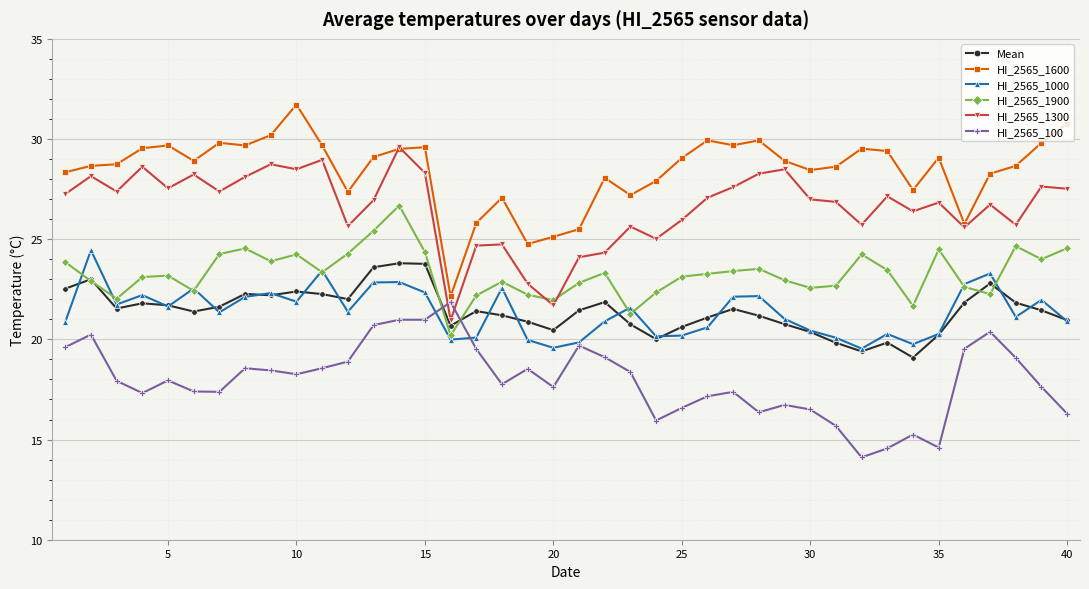

Which series has the largest total across all categories?

HI_2565_1600